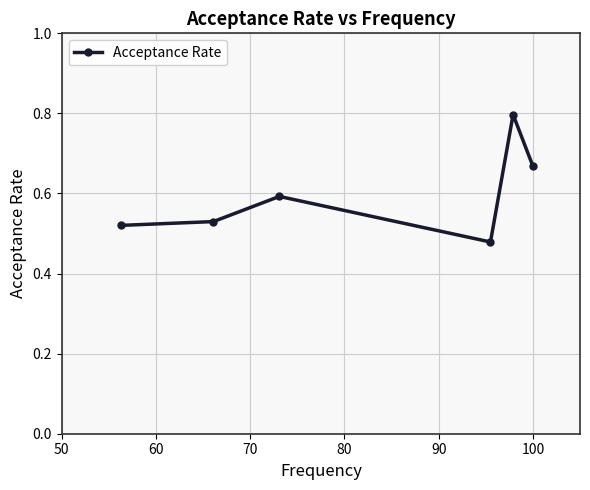

What is the maximum value shown in the chart?

0.8